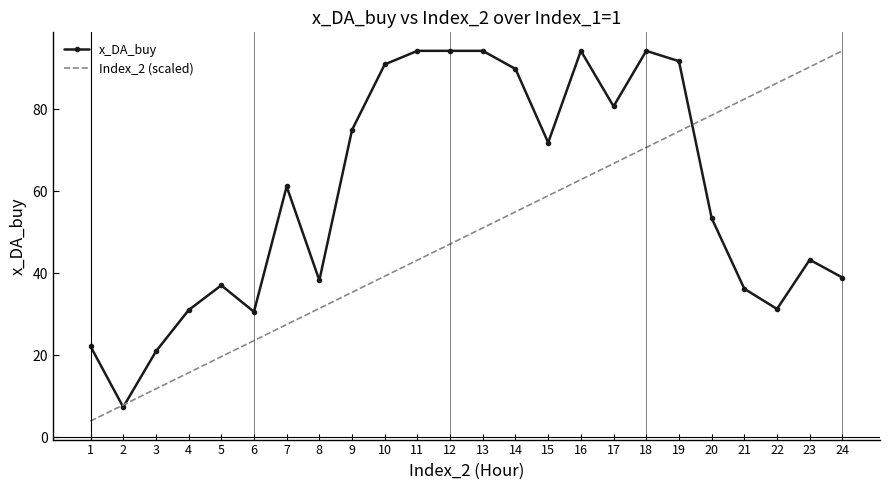

What is the difference between the highest and lowest values at 12?

47.1